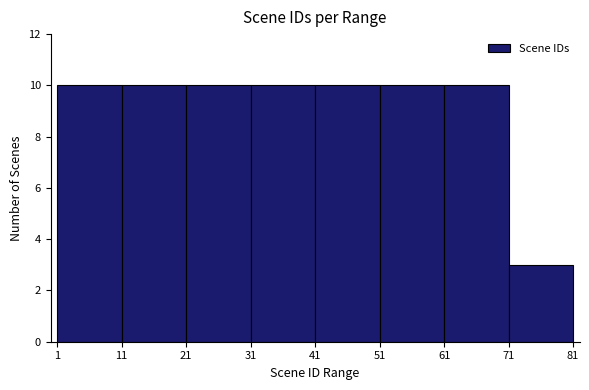

Reading left to right, list every bar in this chart as the range it spans on the x-axis followed by its height. The values are not printed on the chart, so give them approximately, as read against the axis.

1 to 11: 10
11 to 21: 10
21 to 31: 10
31 to 41: 10
41 to 51: 10
51 to 61: 10
61 to 71: 10
71 to 81: 3